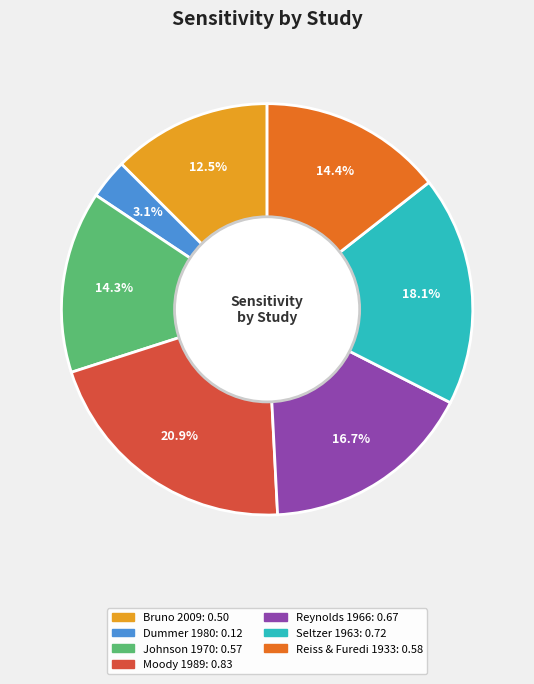

To the nearest percent, what is the average slice percentage?

14%